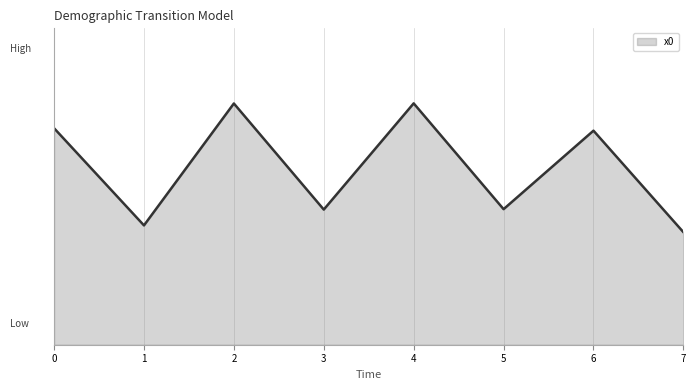

What is the ratio of the value at 0 to the value at 1?

1.8